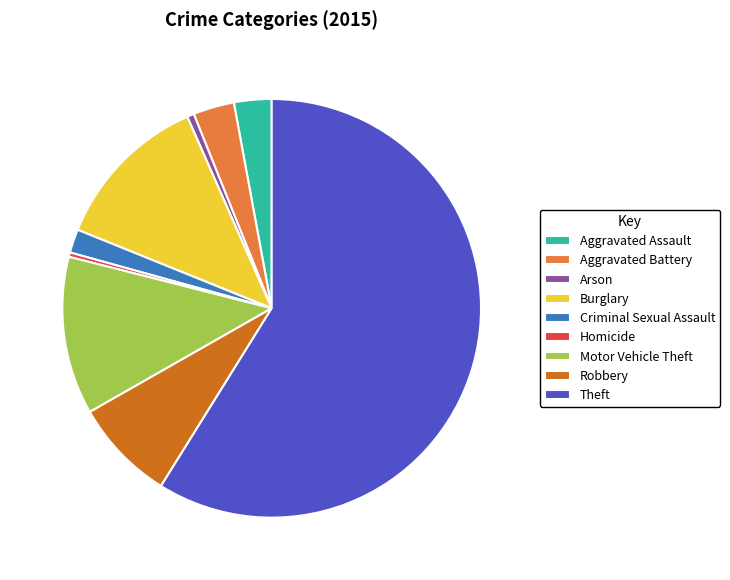

What is the largest slice in the pie chart?

Theft